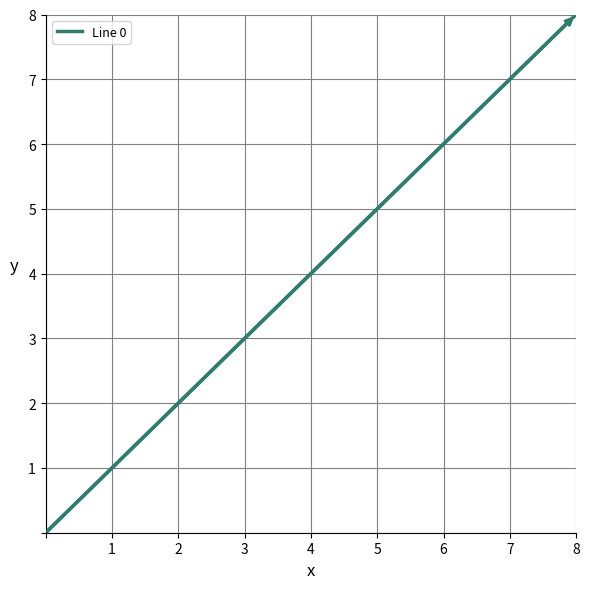

How many data points are less than 8?

1